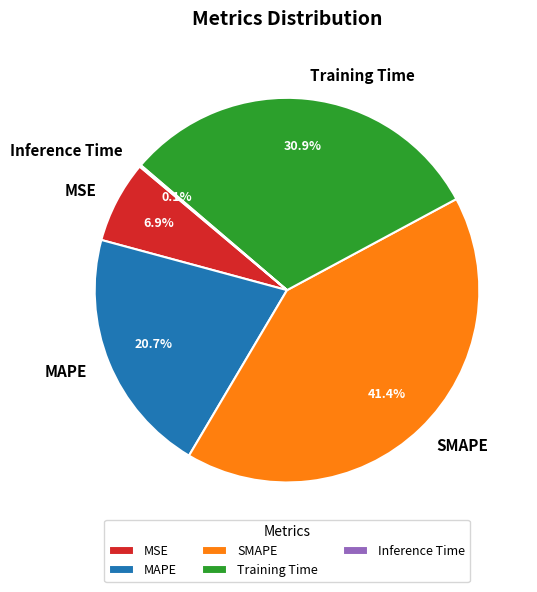

How much of the chart is everything except MSE?

93.1%